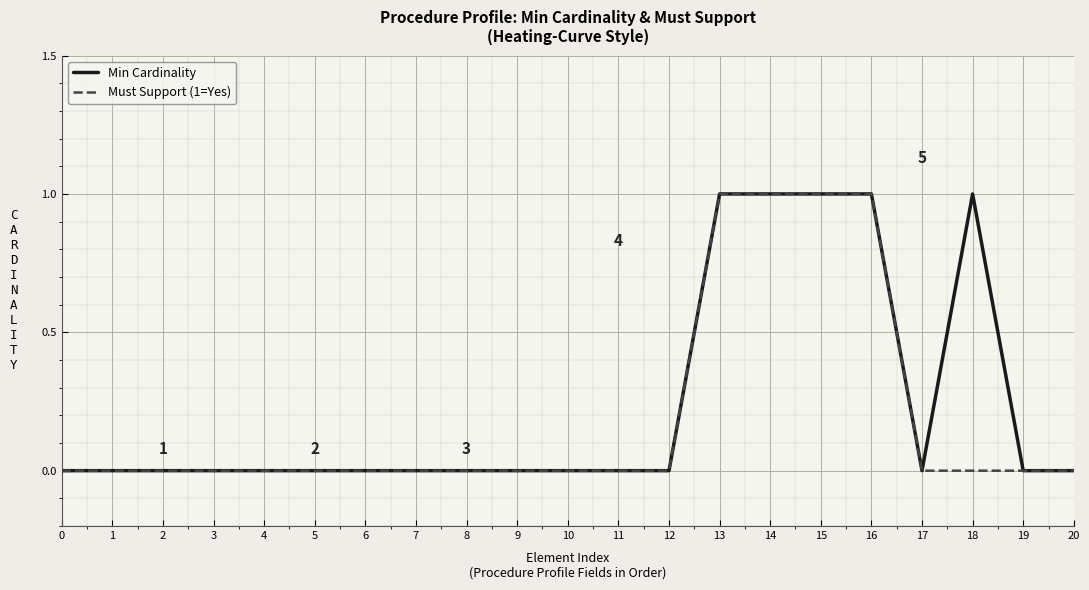

The Must Support (1=Yes) series shows 1 at 11. True or false?

False